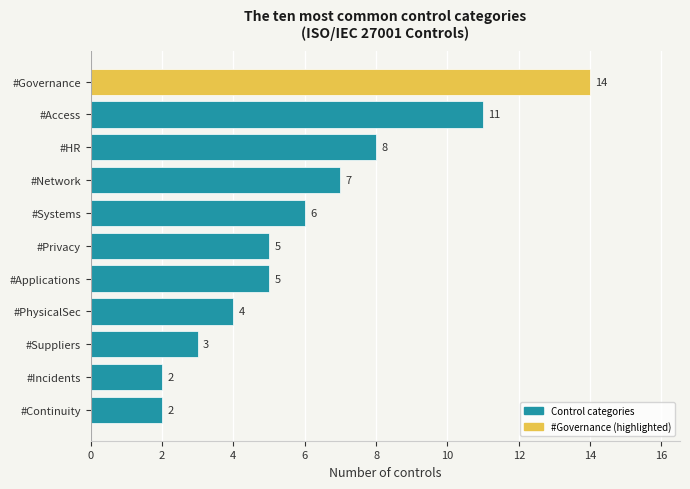

The value at #Continuity is 2. True or false?

True